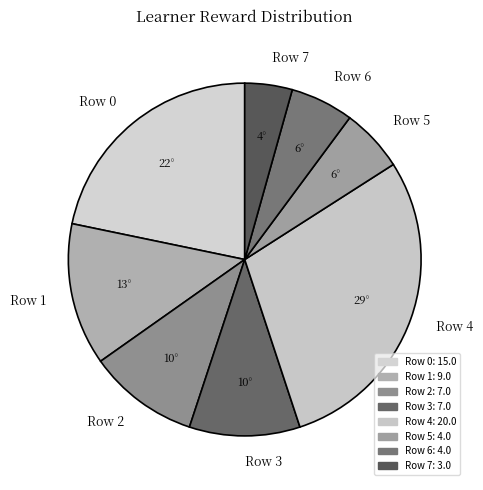

Approximately how many times larger is the value at Row 6 compared to Row 3?

0.6